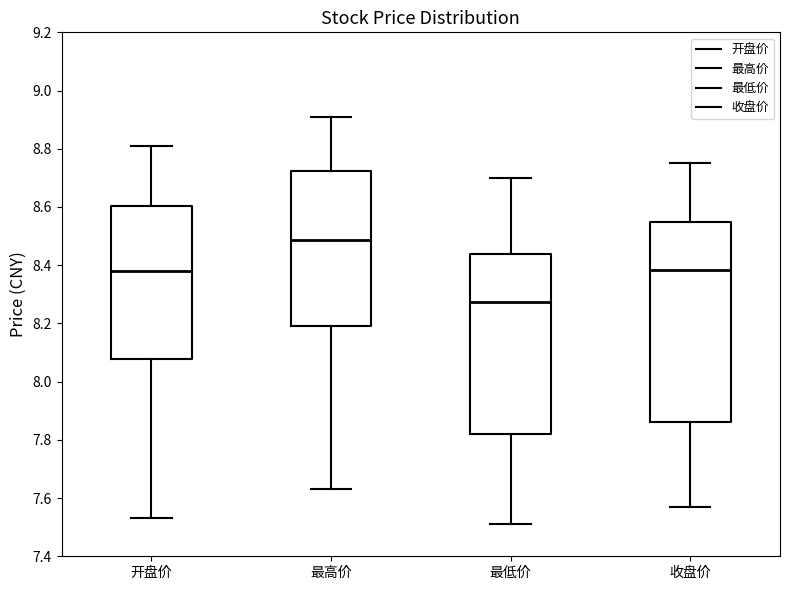

Comparing the boxes themselves (not the whiskers), which one is the tallest?

收盘价